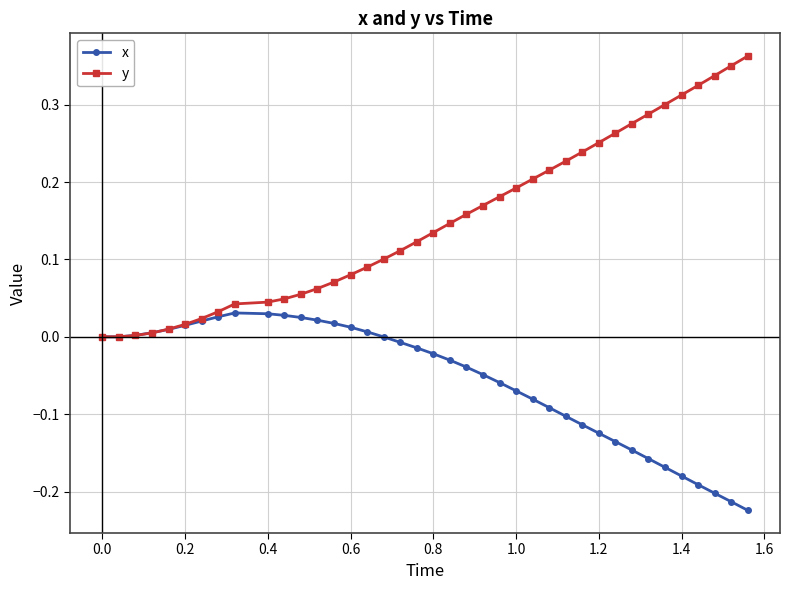

Rank the series by their average value, from highest to lowest.

y, x